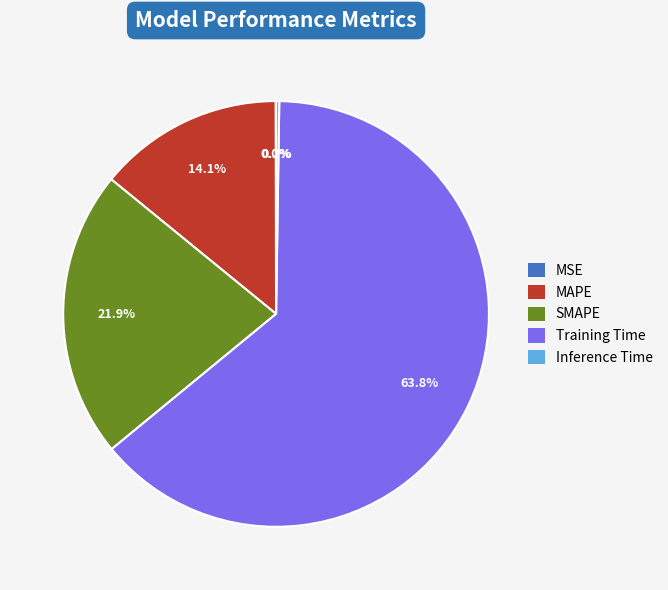

What is the largest slice in the pie chart?

Training Time